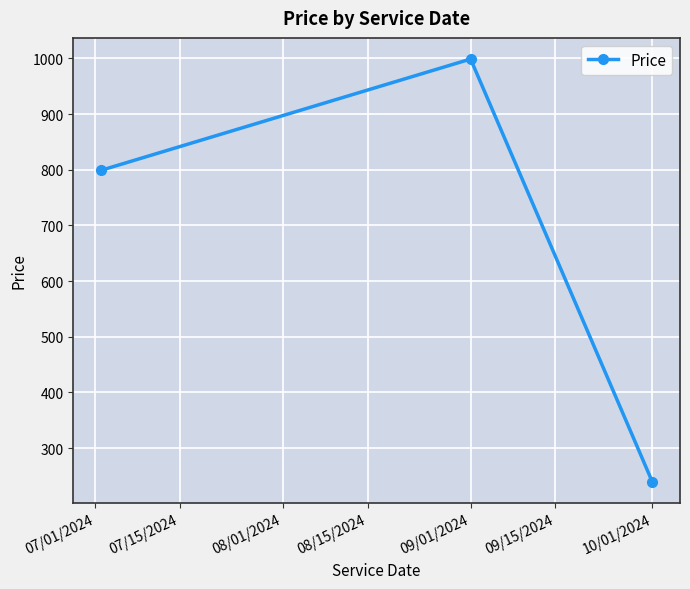

Does the chart have visible grid lines?

Yes